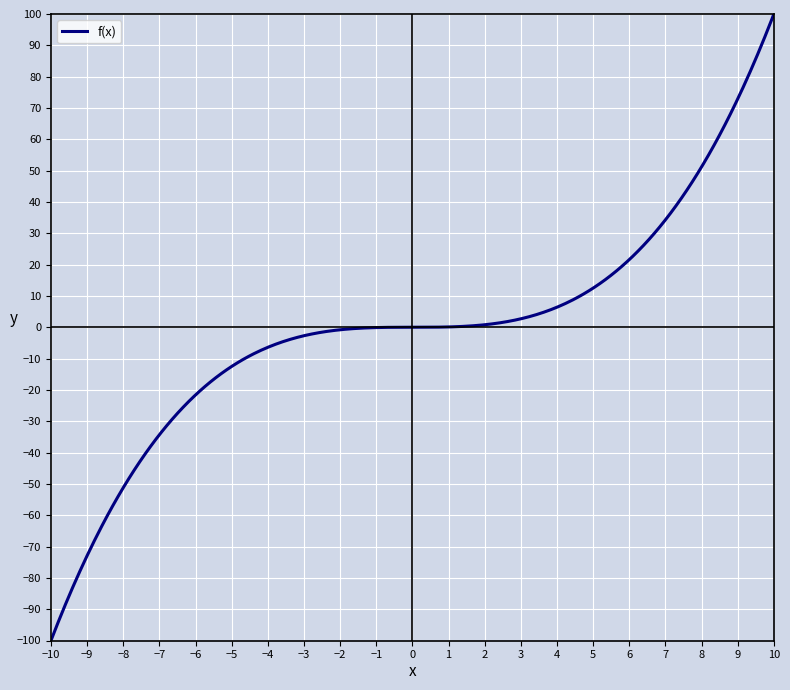

What is the smallest value displayed?

-100.0